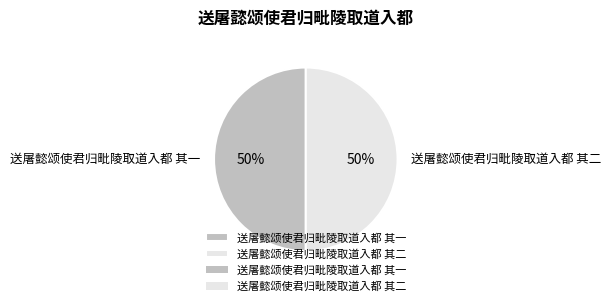

The 送屠懿颂使君归毗陵取道入都 其二 slice represents 50% of the pie. True or false?

True